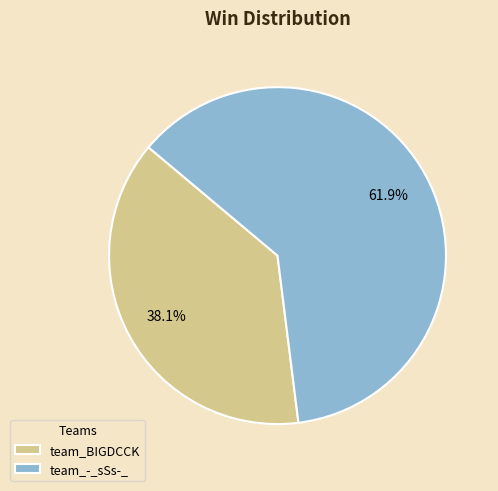

Approximately how many times larger is the value at team_BIGDCCK compared to team_-_sSs-_?

0.6